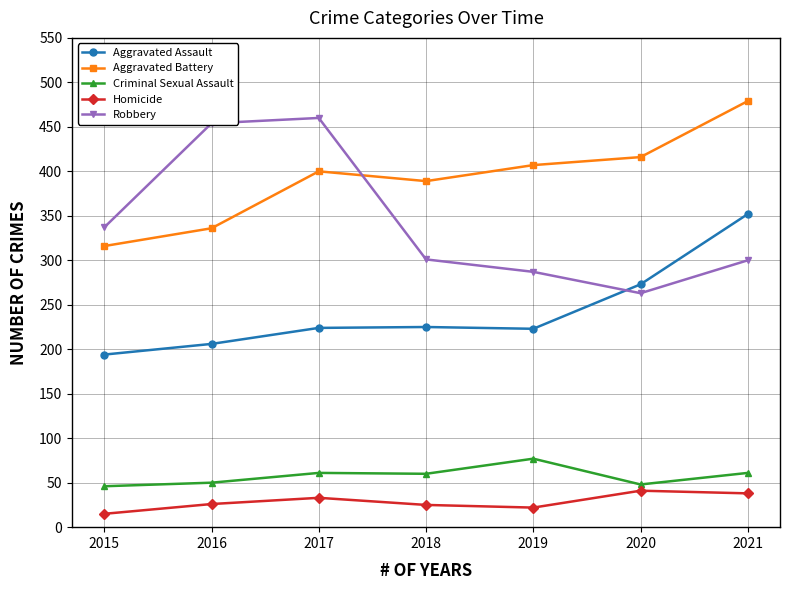

Is the value of Robbery at 2018 greater than the value of Aggravated Assault at 2018?

Yes